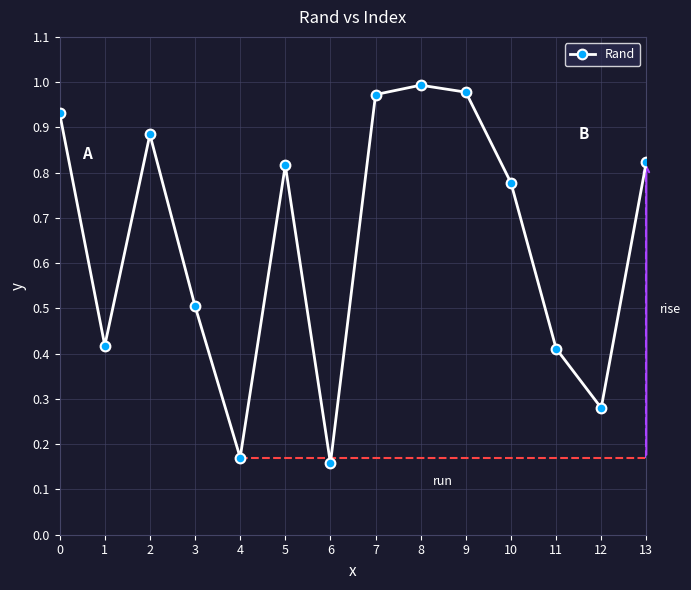

How many points are higher than both their immediate neighbors (excluding endpoints)?

3